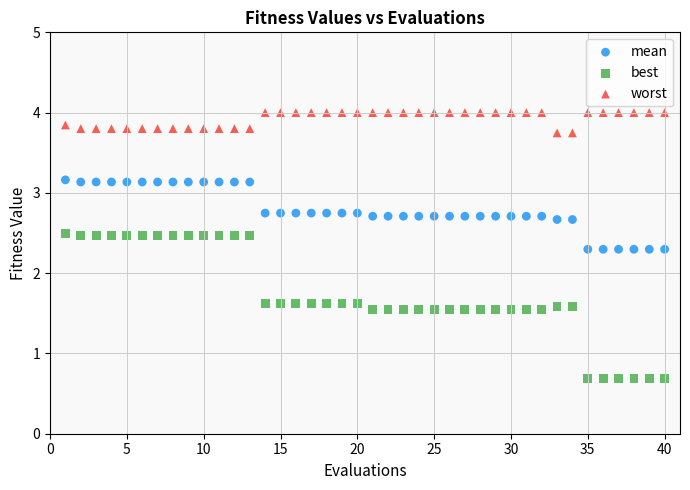

Which series has the widest spread of Y values?

best